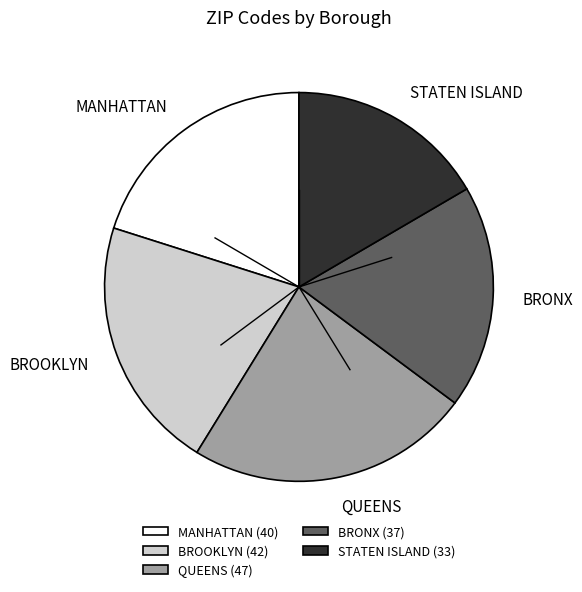

True or false: QUEENS accounts for 10% of the total.

False